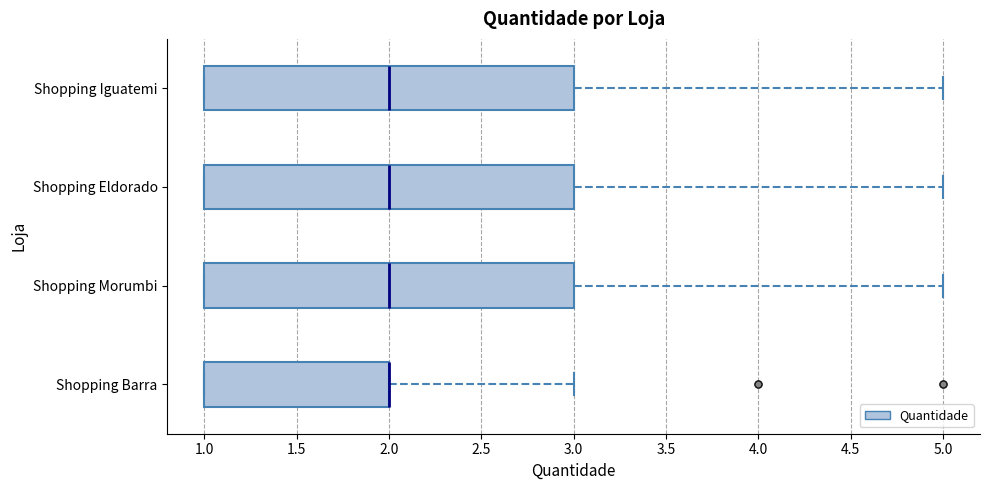

Reading bottom to top, read every box against the x-axis: the position of its median line, the range the box covers, and the ends of its whiskers. The values are not printed on the chart, so give them approximately, as read against the axis.

Shopping Barra: median 2 (drawn on the box's right edge), box 1 to 2, whiskers 1 to 3
Shopping Morumbi: median 2, box 1 to 3, whiskers 1 to 5
Shopping Eldorado: median 2, box 1 to 3, whiskers 1 to 5
Shopping Iguatemi: median 2, box 1 to 3, whiskers 1 to 5